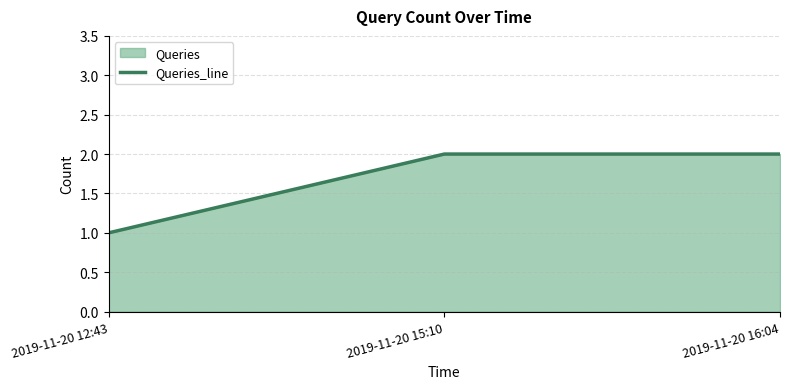

Where is the data nearest to the value 1?

2019-11-20 12:43